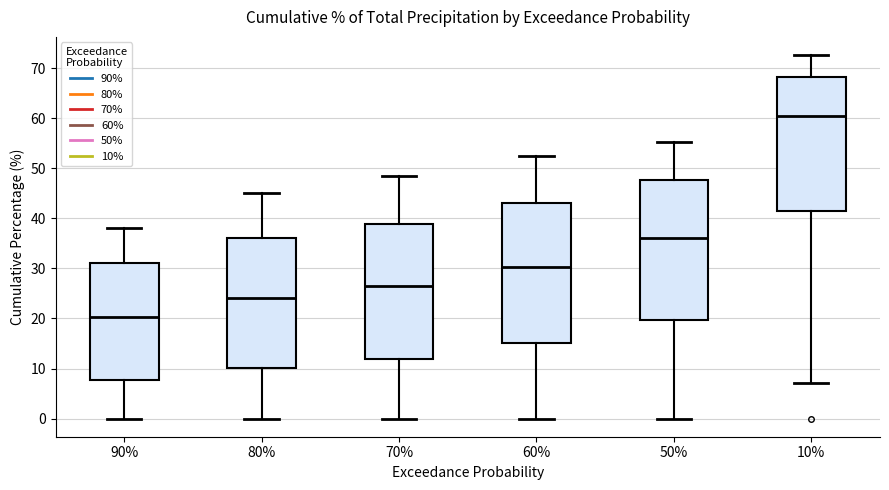

Reading left to right, transcribe this box plot: for each box, give where its median line is, the range the box spans, and where its two whiskers end, as read against the y-axis. The values are not printed on the chart, so give them approximately, as read against the axis.

90%: median 20, box 8 to 31, whiskers 0 to 38
80%: median 24, box 10 to 36, whiskers 0 to 45
70%: median 26, box 12 to 39, whiskers 0 to 48
60%: median 30, box 15 to 43, whiskers 0 to 52
50%: median 36, box 20 to 48, whiskers 0 to 55
10%: median 60, box 41 to 68, whiskers 7 to 73